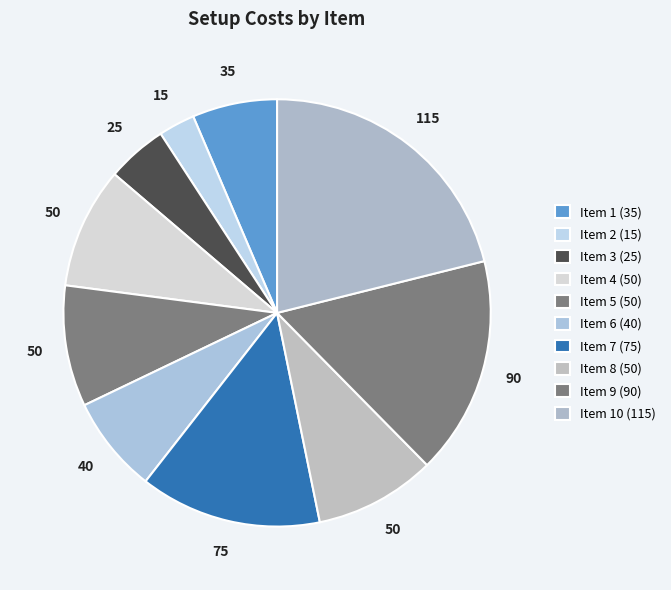

How many slices are in this pie chart?

10